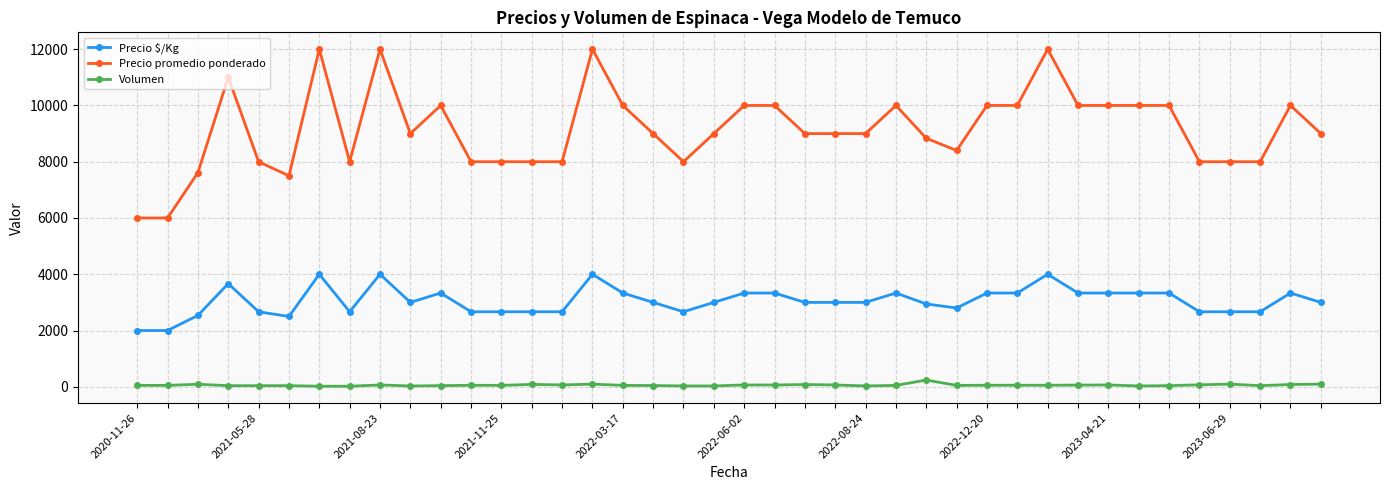

True or false: Volumen has more than 2 points higher than both neighbors.

True